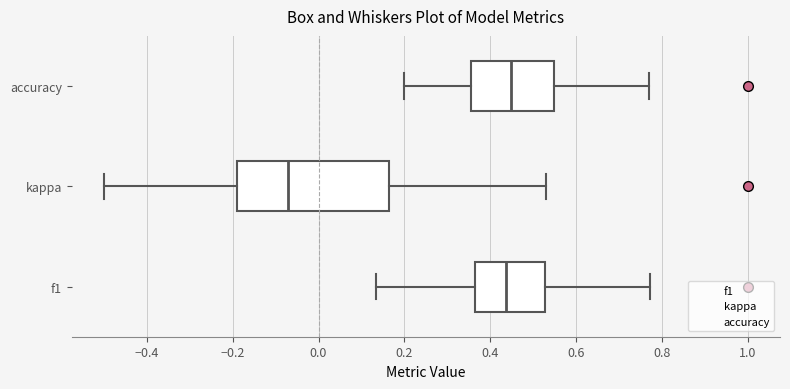

Reading bottom to top, read every box against the x-axis: the position of its median line, the range the box covers, and the ends of its whiskers. The values are not printed on the chart, so give them approximately, as read against the axis.

f1: median 0.44, box 0.36 to 0.52, whiskers 0.14 to 0.78
kappa: median -0.08, box -0.18 to 0.16, whiskers -0.50 to 0.54
accuracy: median 0.44, box 0.36 to 0.54, whiskers 0.20 to 0.76